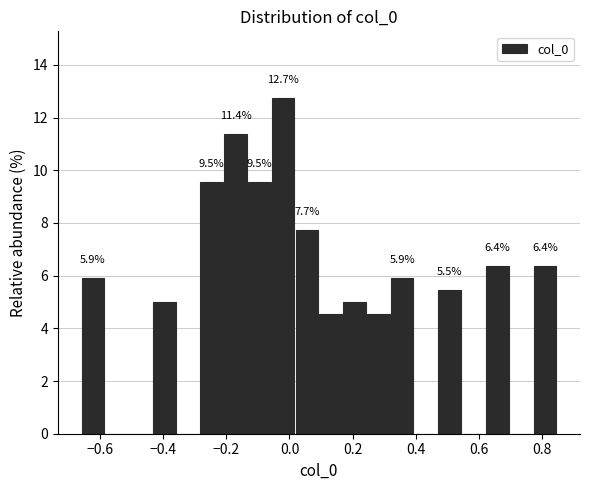

Read against the x-axis, roughly where is the centre of the tallest bar?

-0.02